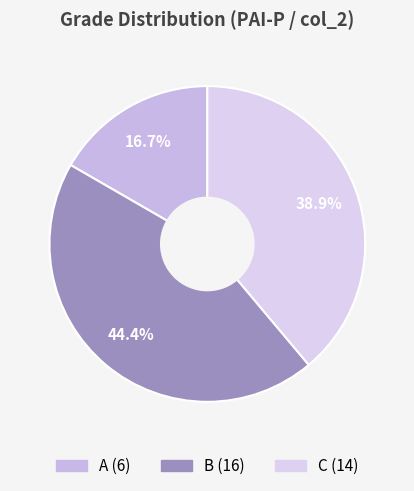

Rank the categories by value from lowest to highest.

A, C, B